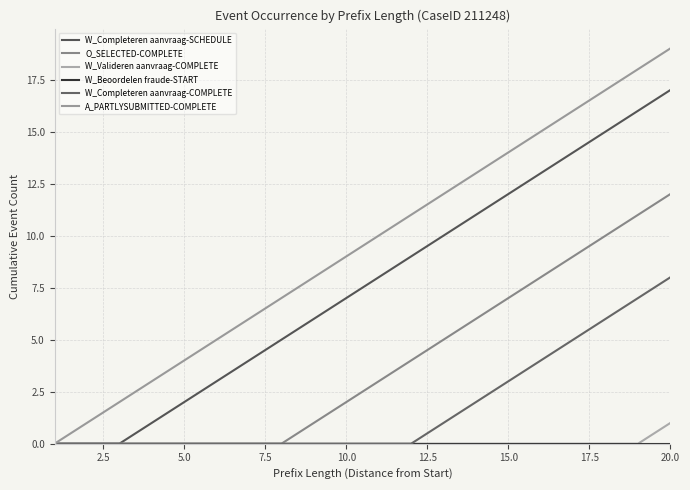

True or false: W_Valideren aanvraag-COMPLETE has more than 2 points higher than both neighbors.

False